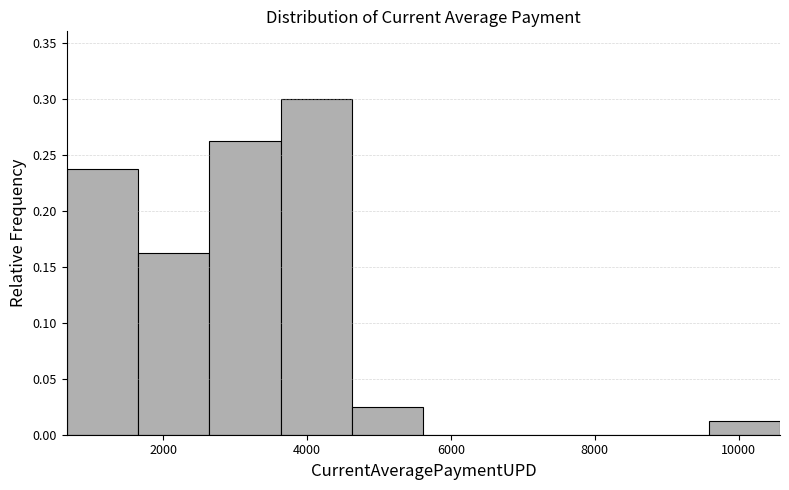

Reading left to right, list every bar in this chart as the range it spans on the x-axis followed by its height. Neither the bar edges nor the heights are printed on the chart, so give them approximately, as read against the axes.

600 to 1600: 0.240
1600 to 2600: 0.165
2600 to 3600: 0.265
3600 to 4600: 0.300
4600 to 5600: 0.025
5600 to 6600: 0
6600 to 7600: 0
7600 to 8600: 0
8600 to 9600: 0
9600 to 10600: 0.015